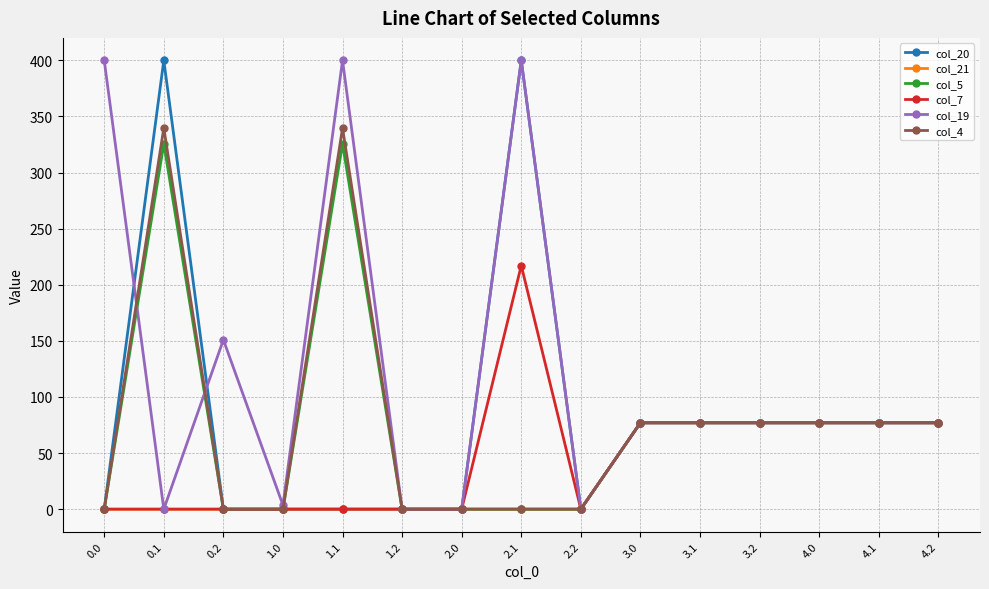

At which category does col_20 reach its first local peak?

0.1